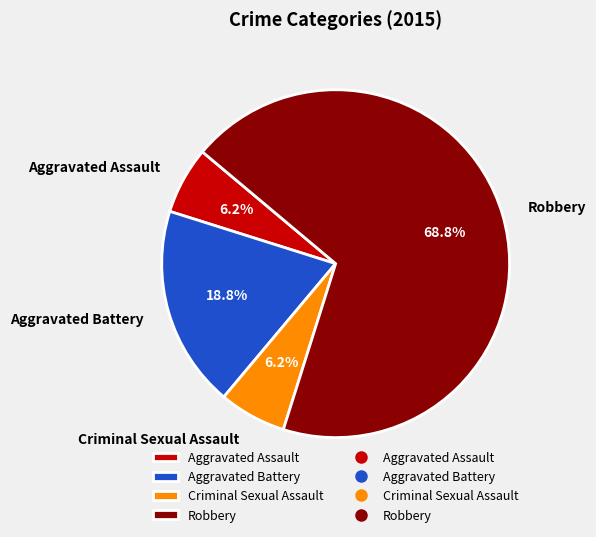

Is the sum of Robbery and Aggravated Assault greater than half?

Yes